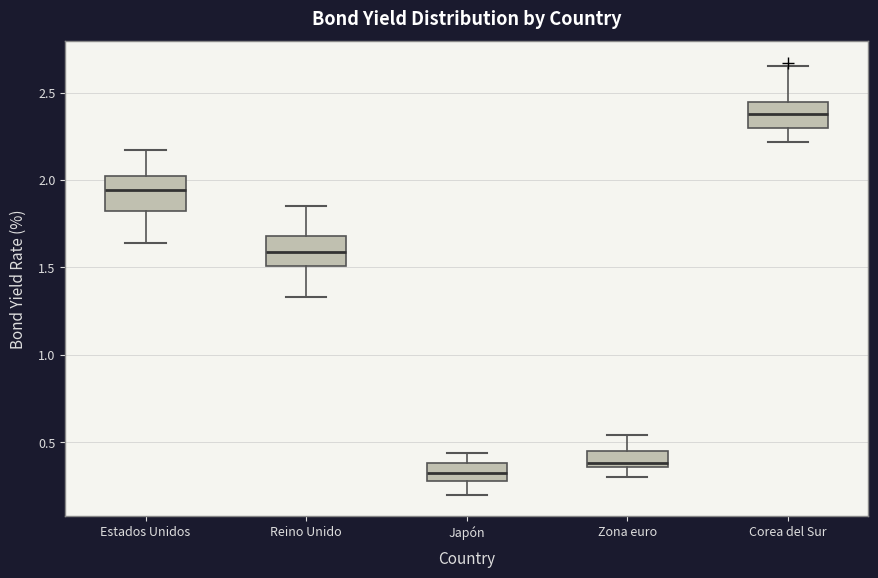

Which box has the highest median line?

Corea del Sur